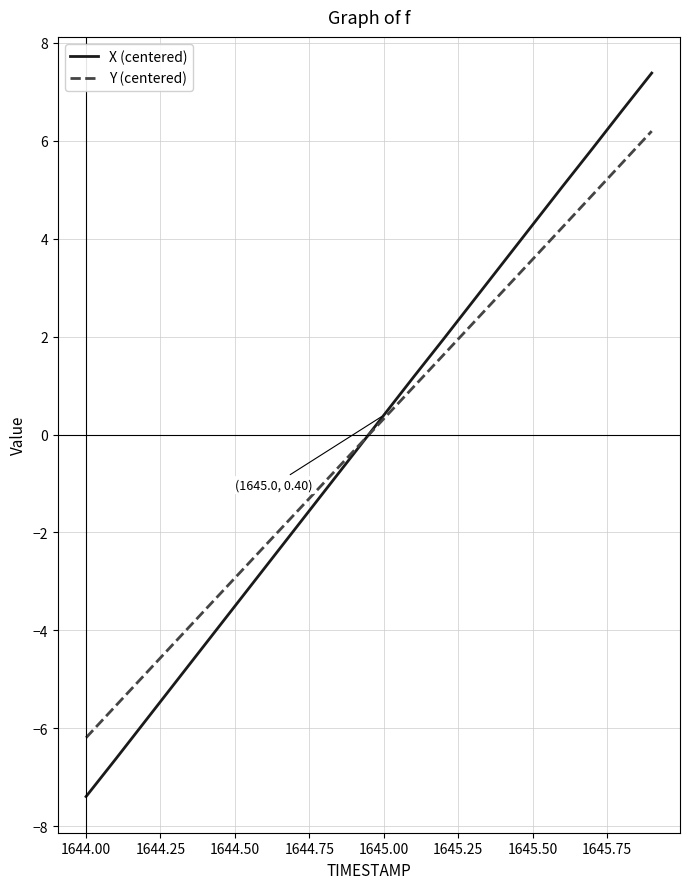

Reading left to right, transcribe all the data shown in this chart.

X (centered): -7.4	-6.6	-5.8	-5.1	-4.3	-3.5	-2.7	-1.9	-1.2	-0.4	0.4	1.2	1.9	2.7	3.5	4.3	5.1	5.8	6.6	7.4
Y (centered): -6.2	-5.5	-4.9	-4.2	-3.6	-2.9	-2.3	-1.6	-1.0	-0.3	0.3	1.0	1.6	2.3	2.9	3.6	4.2	4.9	5.5	6.2